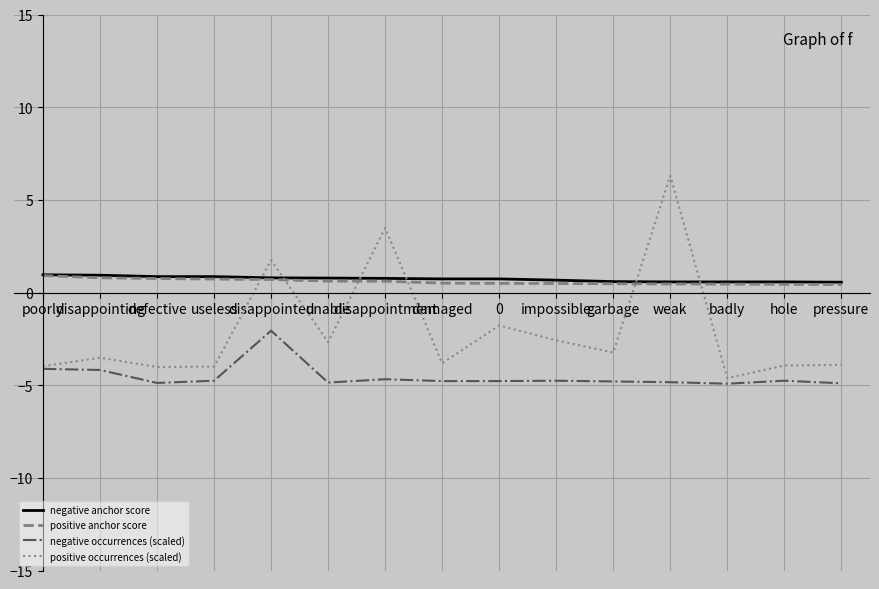

True or false: negative occurrences (scaled) and negative anchor score intersect in this chart.

False